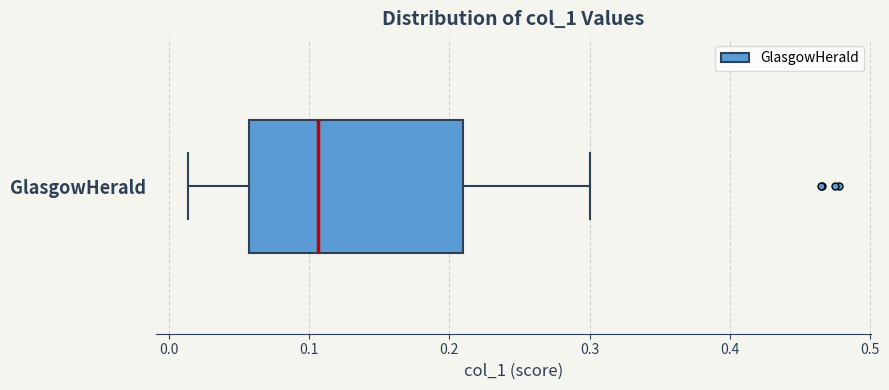

Transcribe this box plot: give where the median line is, the range the box spans, and where the two whiskers end, as read against the x-axis. The values are not printed on the chart, so give them approximately, as read against the axis.

median 0.11, box 0.06 to 0.21, whiskers 0.01 to 0.30